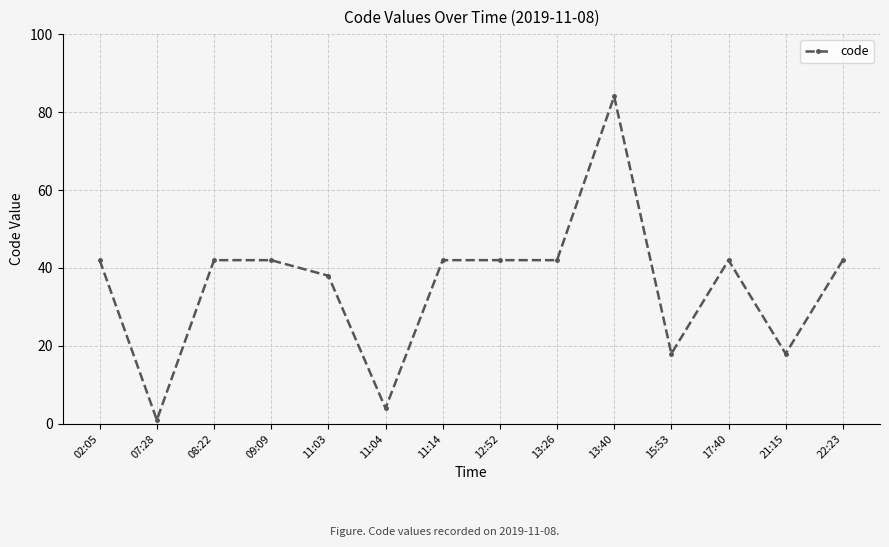

Is it true that the value at 11:14 is 42?

True